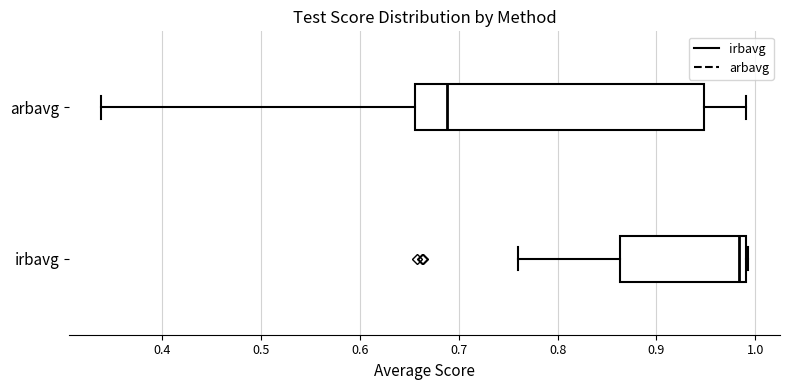

Reading bottom to top, read every box against the x-axis: the position of its median line, the range the box covers, and the ends of its whiskers. The values are not printed on the chart, so give them approximately, as read against the axis.

irbavg: median 0.98, box 0.86 to 0.99, whiskers 0.76 to 0.99
arbavg: median 0.69, box 0.66 to 0.95, whiskers 0.34 to 0.99